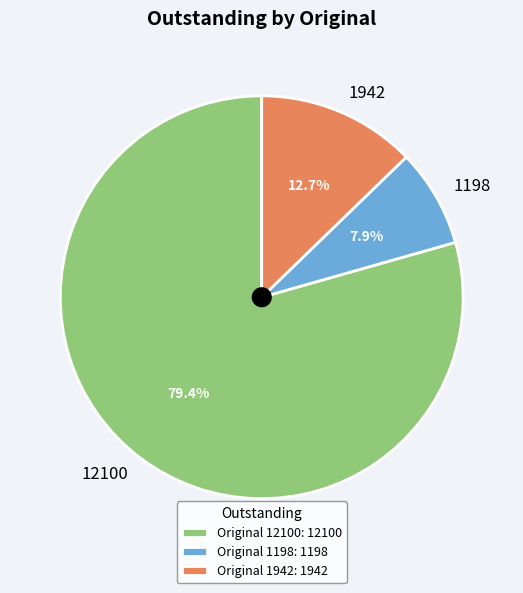

Between 12100 and 1942, which is larger?

12100